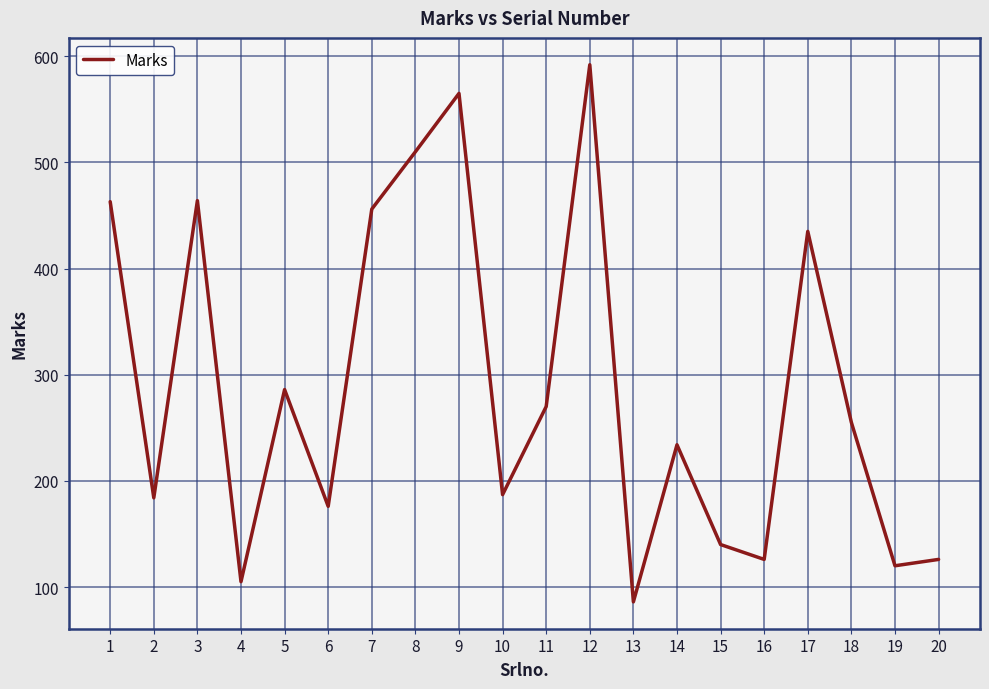

At which label is the value closest to 339?

5